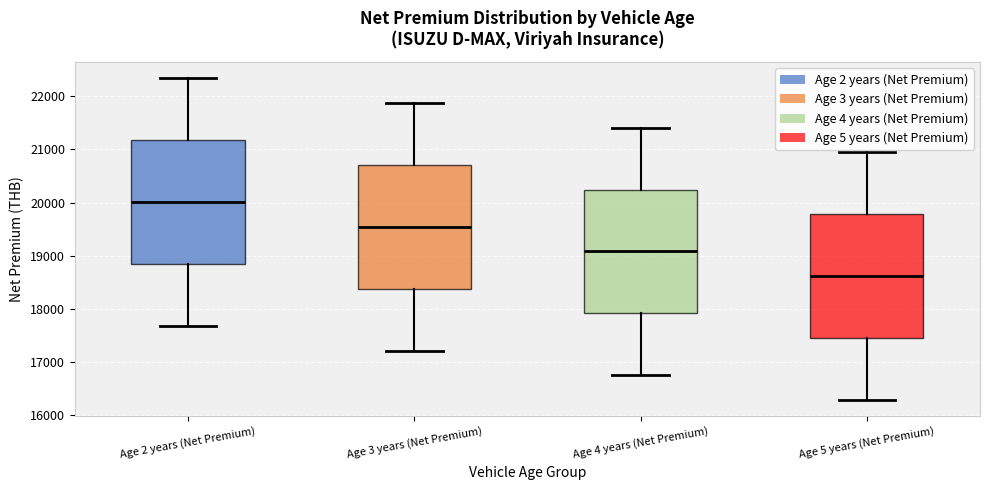

Reading left to right, transcribe this box plot: for each box, give where its median line is, the range the box spans, and where its two whiskers end, as read against the y-axis. The values are not printed on the chart, so give them approximately, as read against the axis.

Age 2 years (Net Premium): median 20000, box 18800 to 21200, whiskers 17700 to 22300
Age 3 years (Net Premium): median 19500, box 18400 to 20700, whiskers 17200 to 21900
Age 4 years (Net Premium): median 19100, box 17900 to 20200, whiskers 16800 to 21400
Age 5 years (Net Premium): median 18600, box 17500 to 19800, whiskers 16300 to 20900